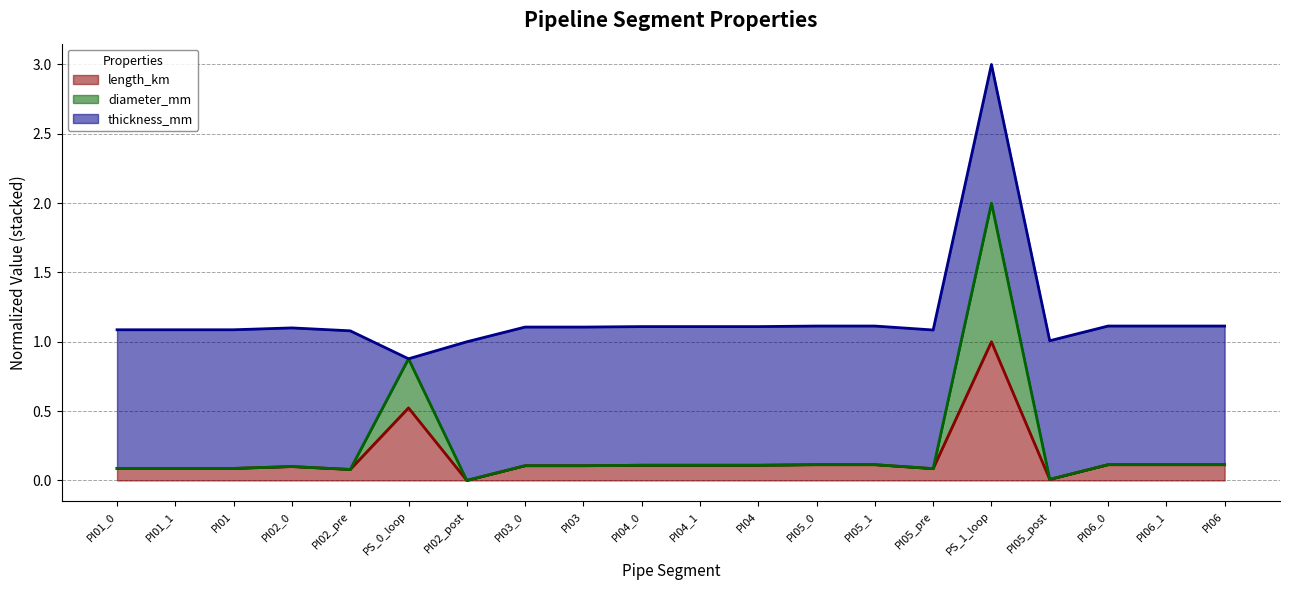

What is the label of the 12th point from the right?

PI03